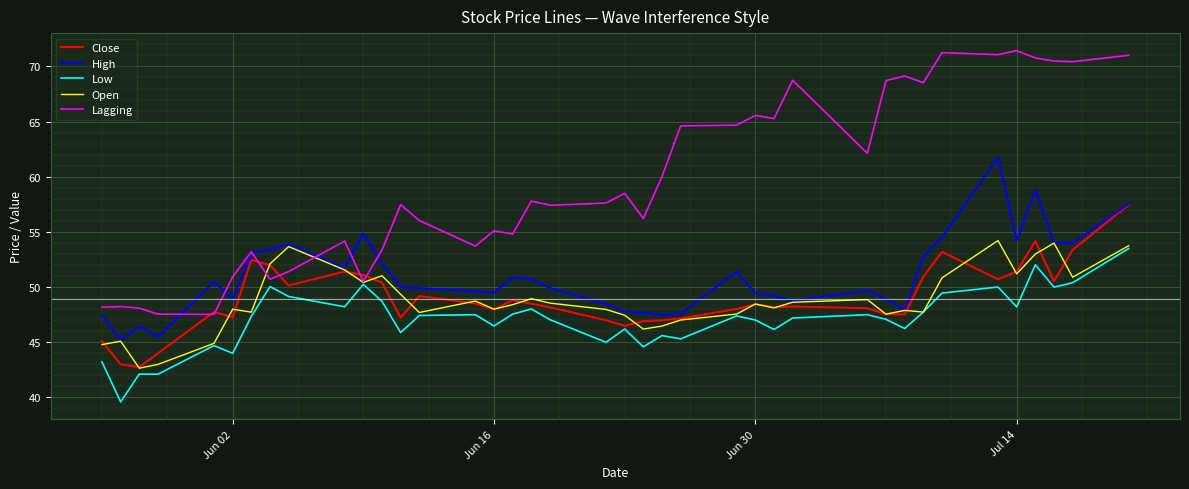

What is the smallest value displayed?

39.6